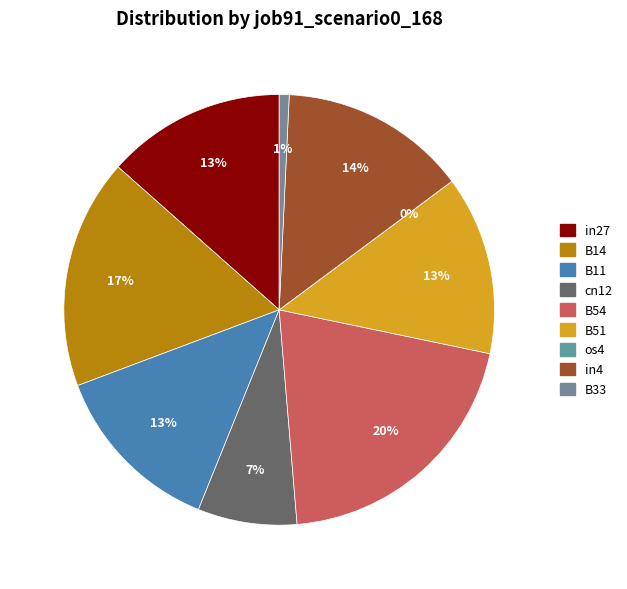

Is B11 the majority of the pie?

No